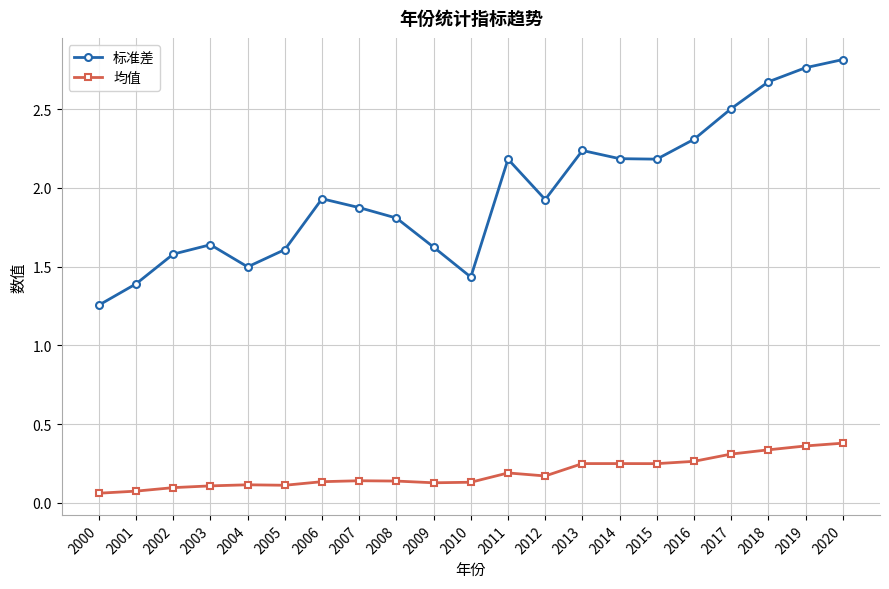

Which series has the largest total across all categories?

标准差